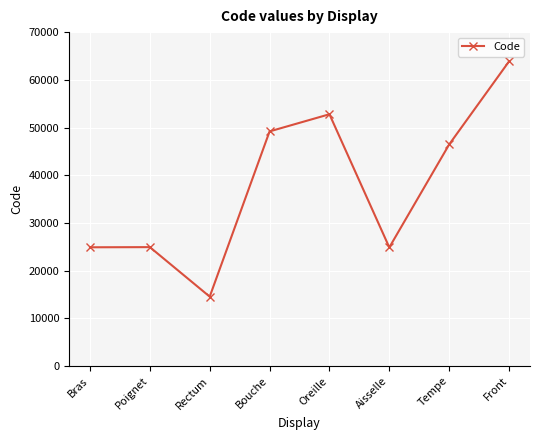

True or false: there are more than 2 points higher than both neighbors.

False